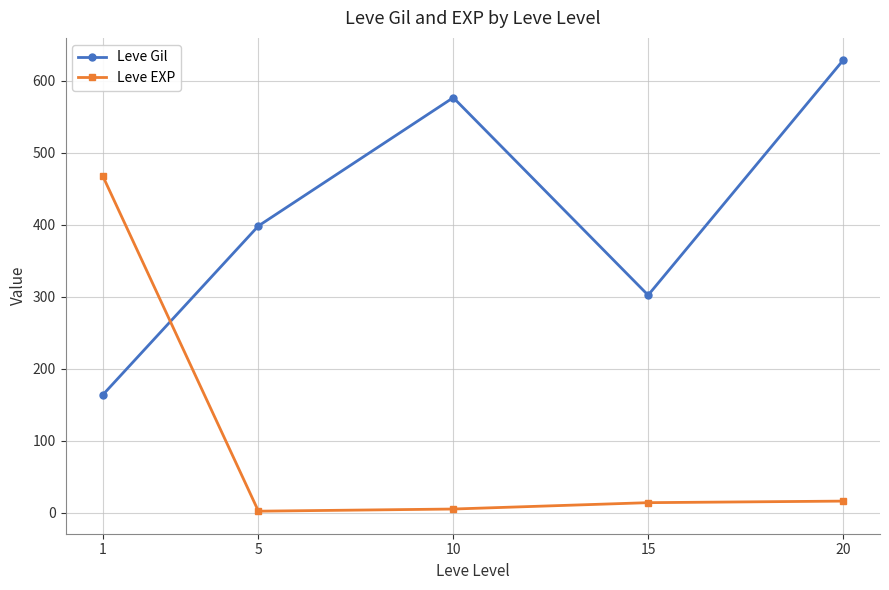

What is the approximate value of Leve Gil at 1?

163.5